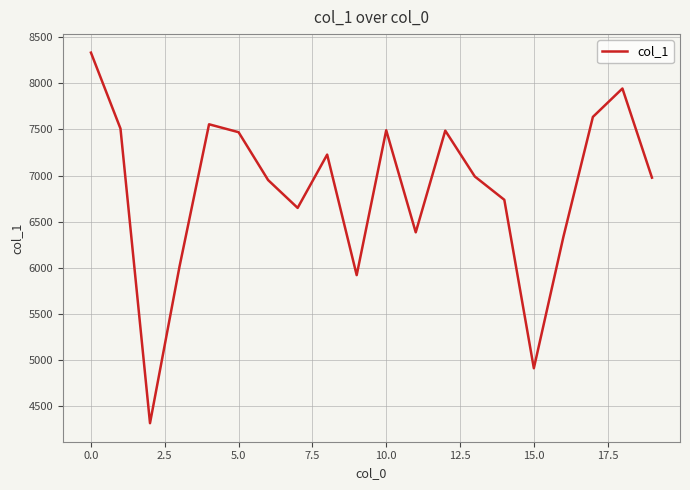

What is the greatest value displayed?

8333